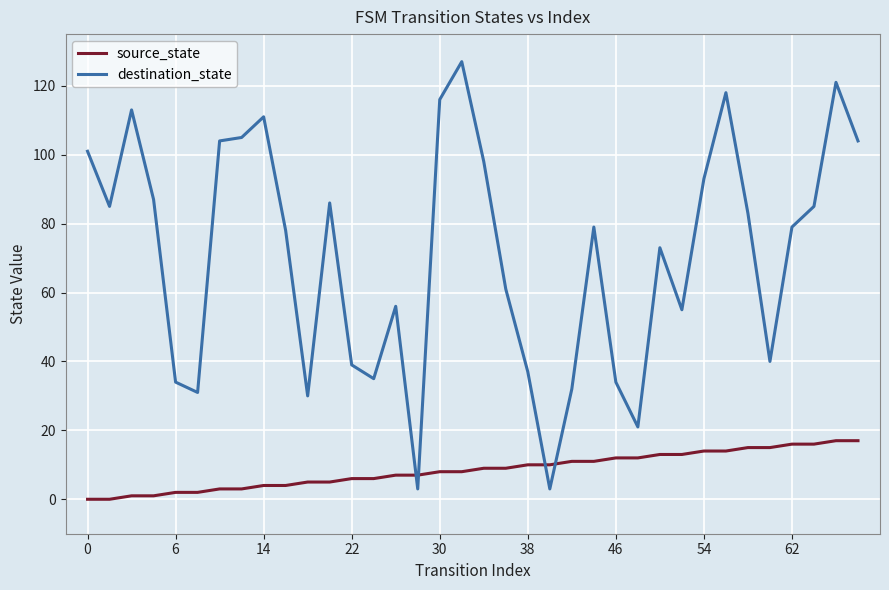

How many lines are shown in the chart?

2